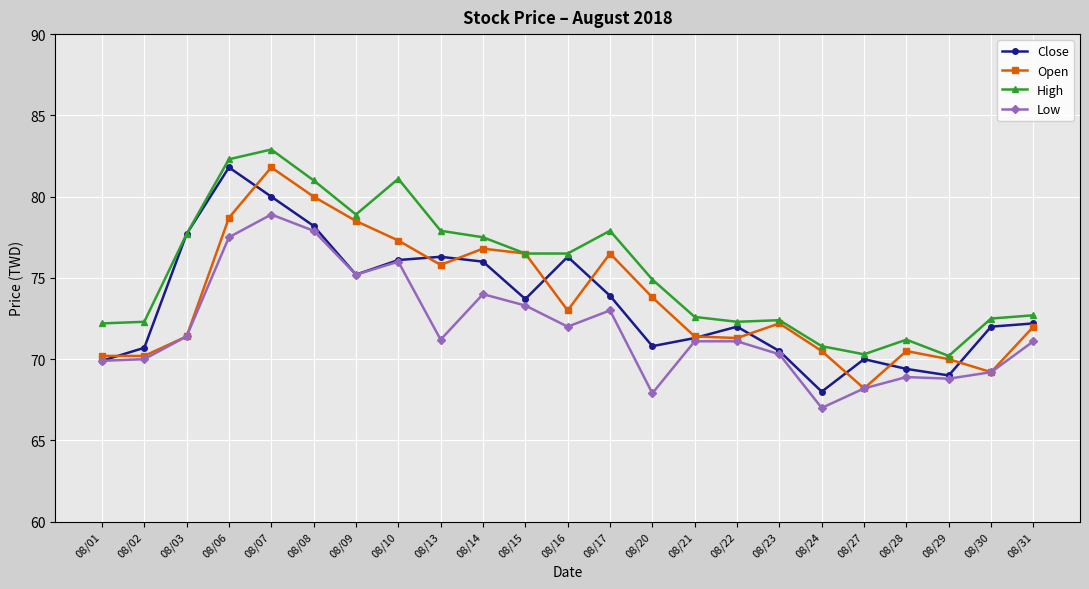

Which category has the highest value across all series?

08/07